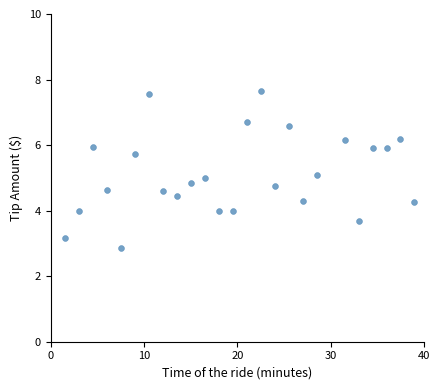

What is the range of Y values (max minus min)?

4.8